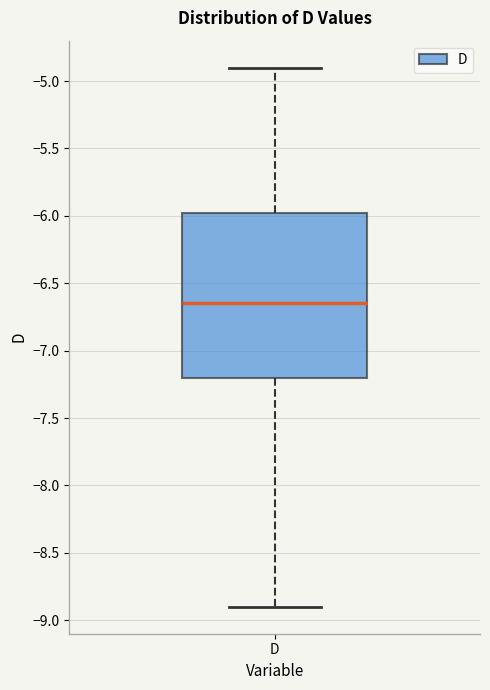

Transcribe this box plot: give where the median line is, the range the box spans, and where the two whiskers end, as read against the y-axis. The values are not printed on the chart, so give them approximately, as read against the axis.

median -6.65, box -7.20 to -5.95, whiskers -8.90 to -4.90